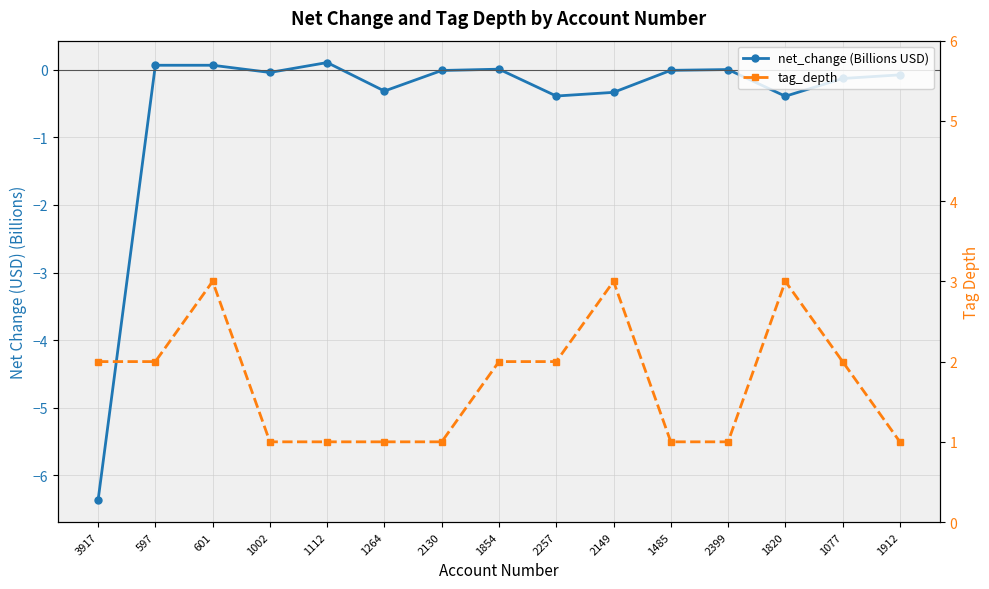

Is this an area chart (filled region under the line)?

No